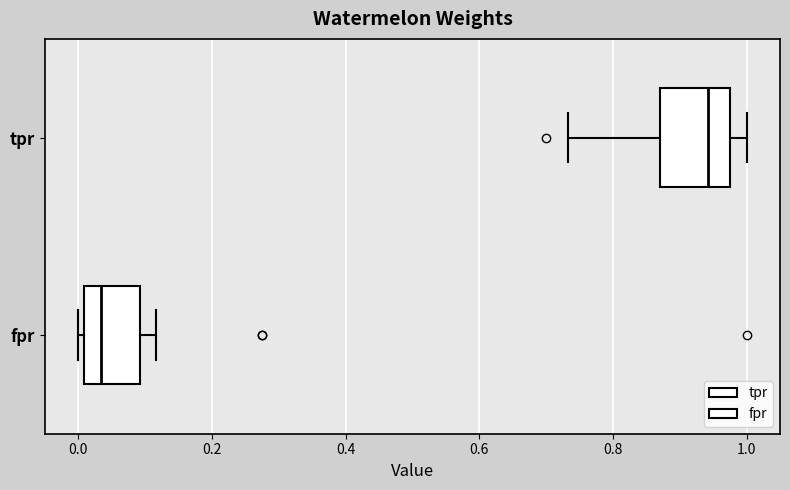

Reading bottom to top, transcribe this box plot: for each box, give where its median line is, the range the box spans, and where its two whiskers end, as read against the x-axis. The values are not printed on the chart, so give them approximately, as read against the axis.

fpr: median 0.04, box 0.00 to 0.10, whiskers 0.00 (just left of the box's left edge) to 0.12
tpr: median 0.94, box 0.88 to 0.98, whiskers 0.74 to 1.00